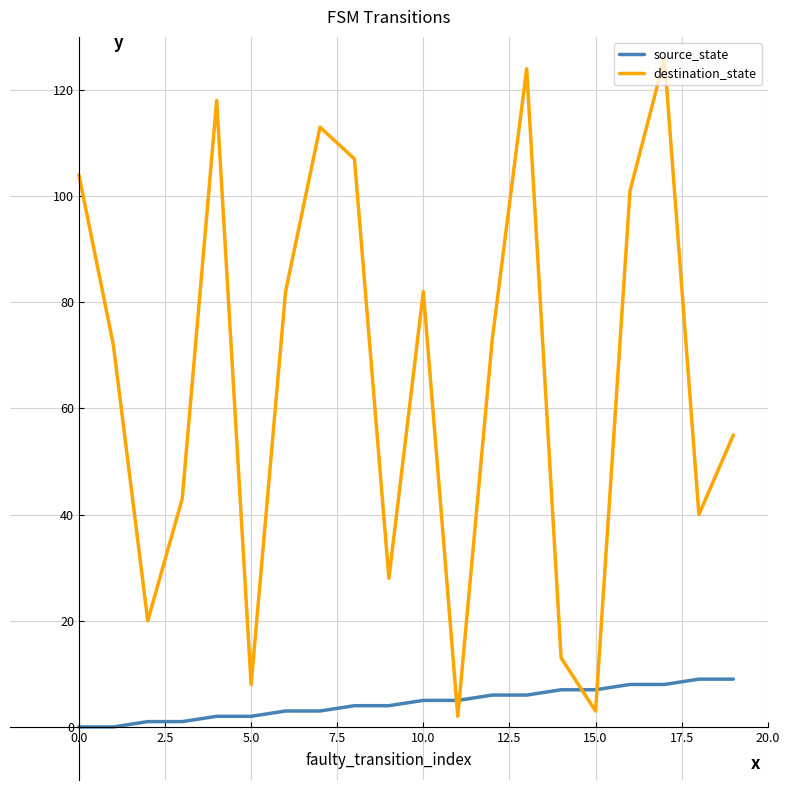

What is the maximum value for source_state?

9